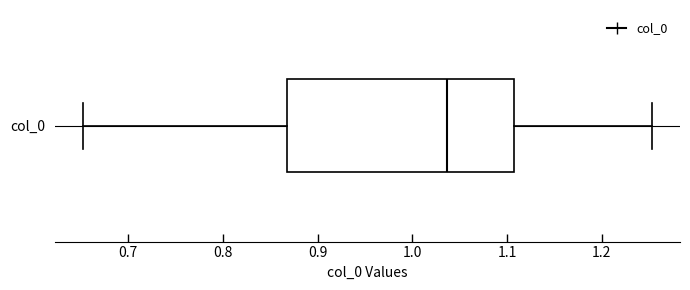

Transcribe this box plot: give where the median line is, the range the box spans, and where the two whiskers end, as read against the x-axis. The values are not printed on the chart, so give them approximately, as read against the axis.

median 1.04, box 0.87 to 1.11, whiskers 0.65 to 1.25